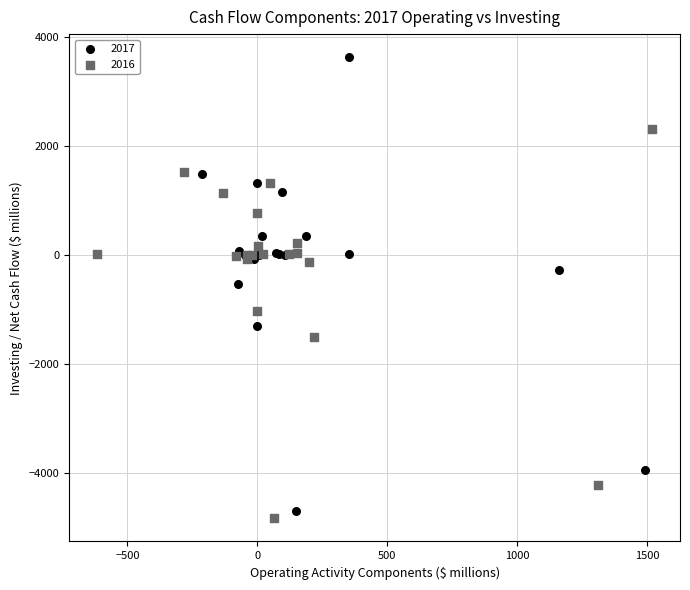

Which series reaches the maximum Y coordinate?

2017